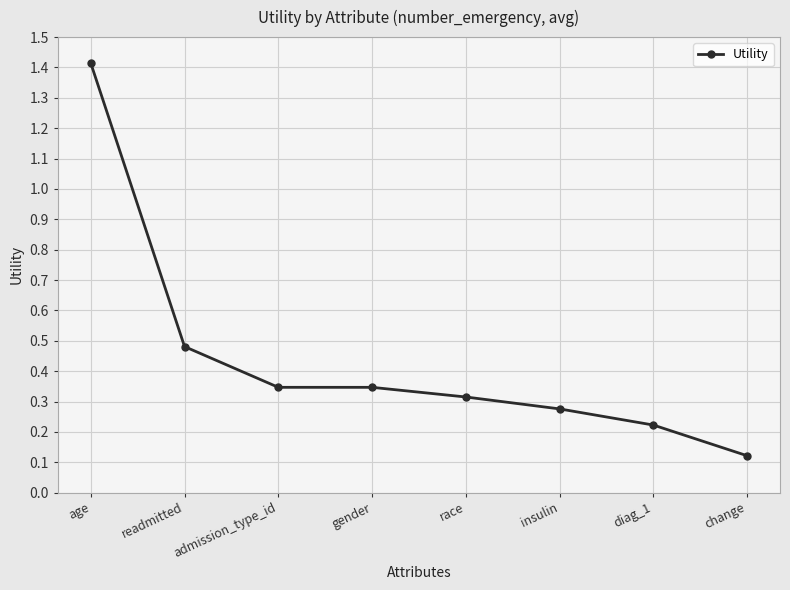

Is it true that the value at insulin is 0.3?

True